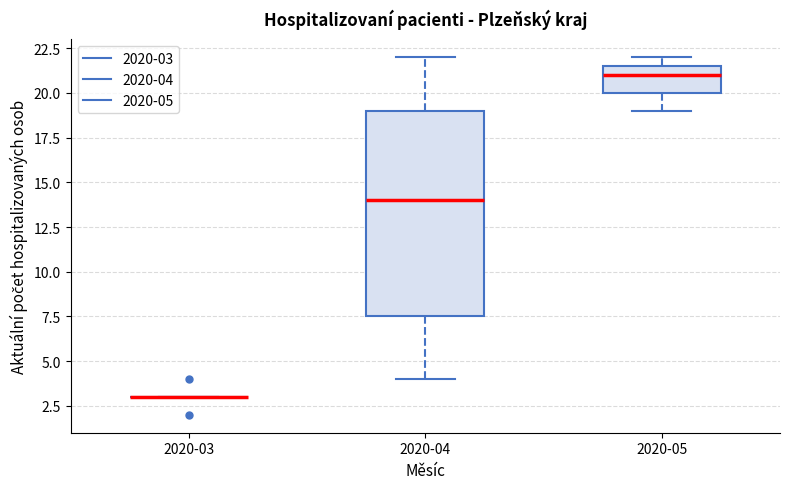

Reading left to right, read every box against the y-axis: the position of its median line, the range the box covers, and the ends of its whiskers. The values are not printed on the chart, so give them approximately, as read against the axis.

2020-03: box collapsed to a line at 3.0, whiskers 3.0 to 3.0
2020-04: median 14.0, box 7.5 to 19.0, whiskers 4.0 to 22.0
2020-05: median 21.0, box 20.0 to 21.5, whiskers 19.0 to 22.0